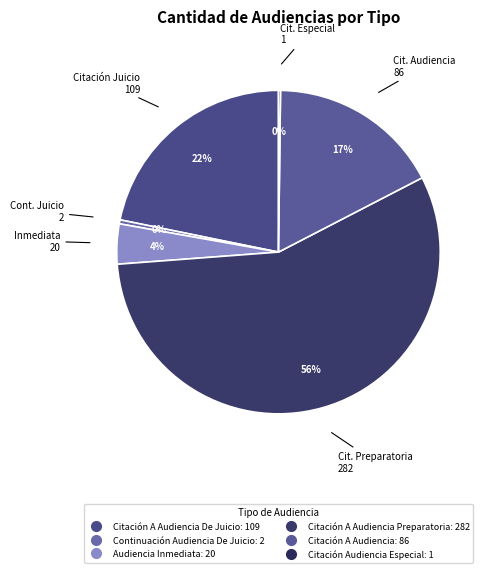

How many slices are in this pie chart?

6